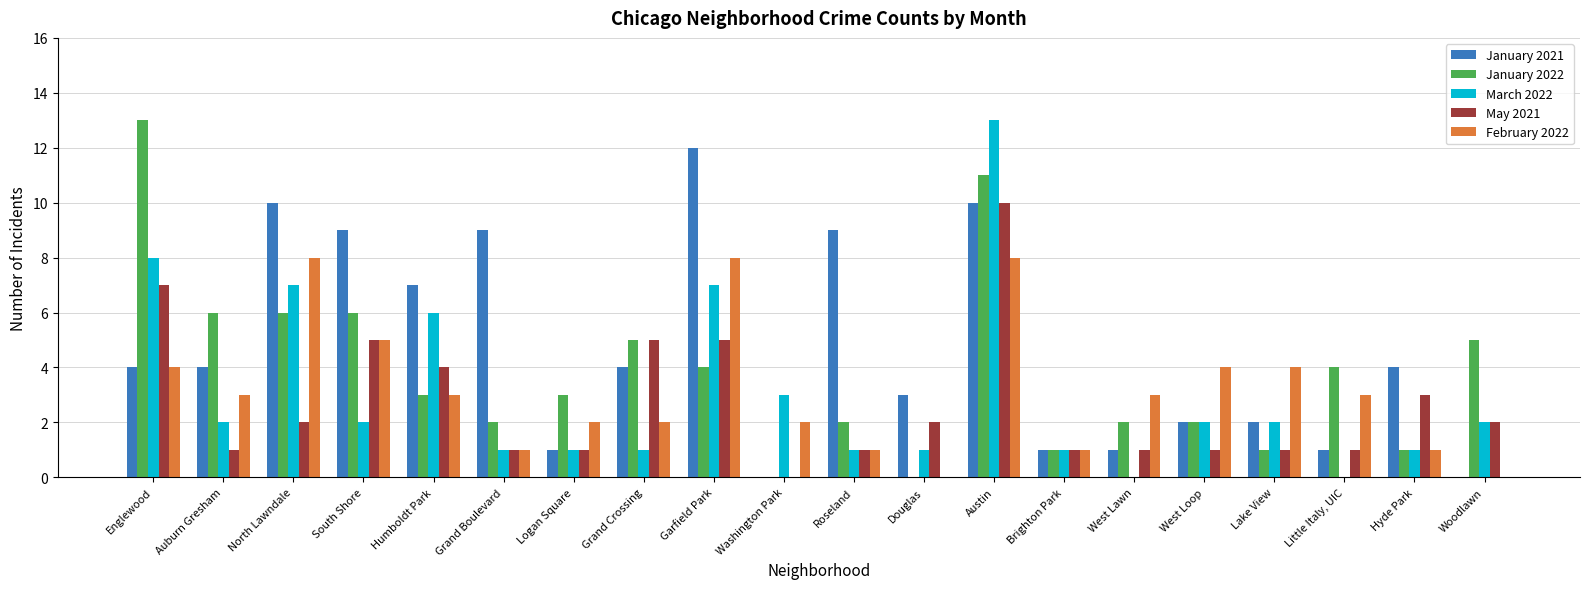

True or false: May 2021 has a value of 10 at Austin.

True